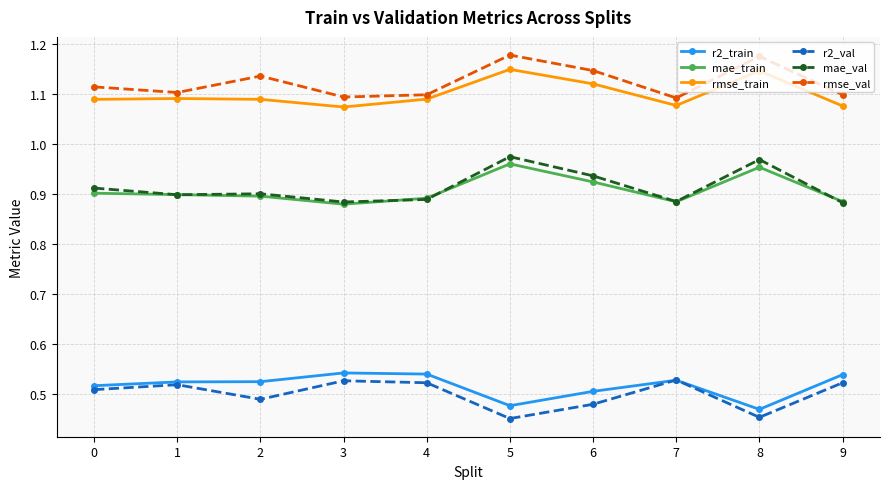

At which label does r2_train reach its minimum?

8